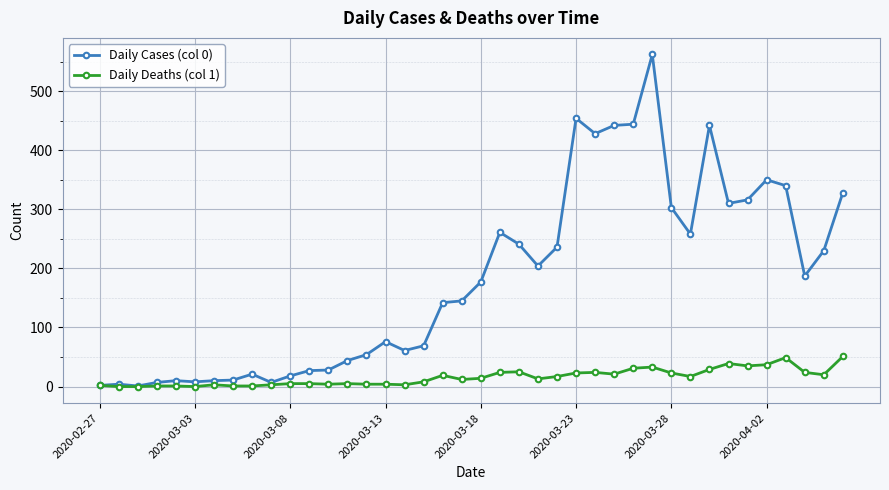

How many categories are shown in the chart?

40